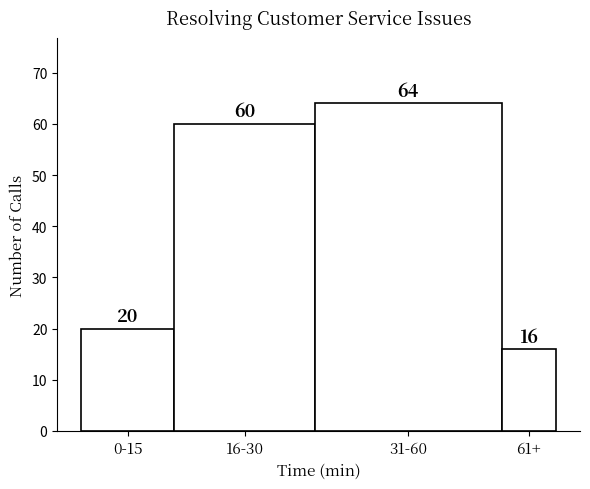

Reading right to left, transcribe all the data shown in this chart.

61+=16	31-60=64	16-30=60	0-15=20